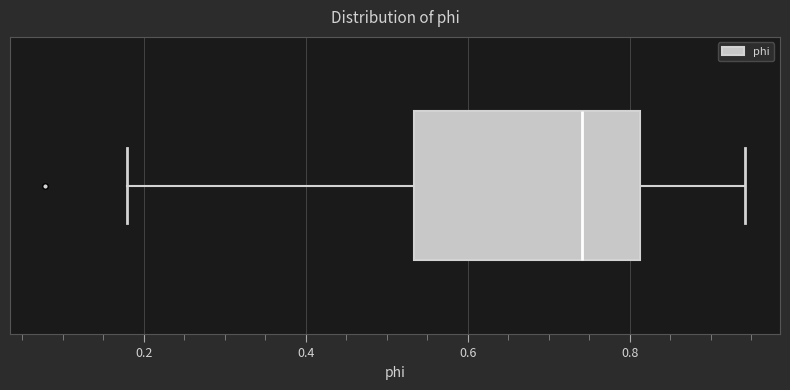

Where does the median line of the box sit on the x-axis? The values are not printed on the chart, so give them approximately, as read against the axis.

0.74